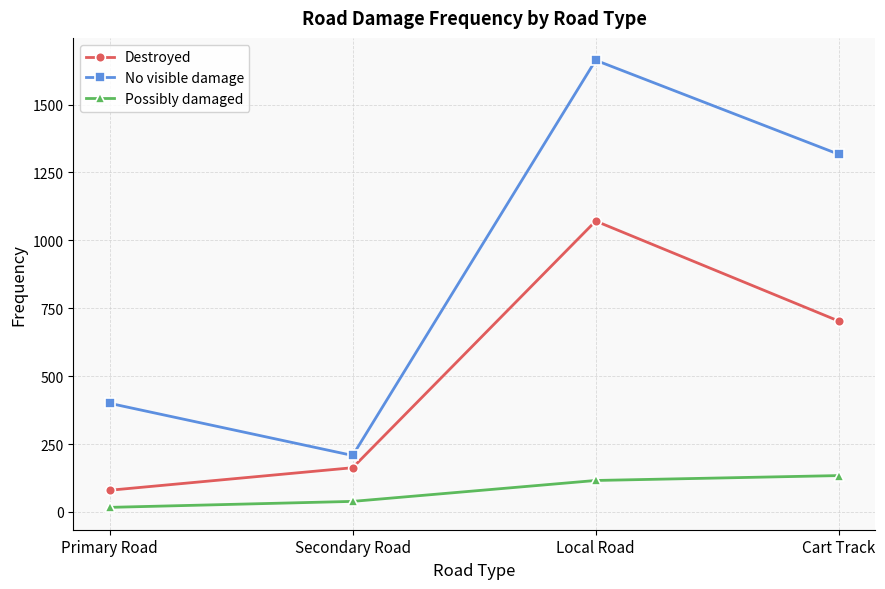

What is the label of the 4th point from the left?

Cart Track